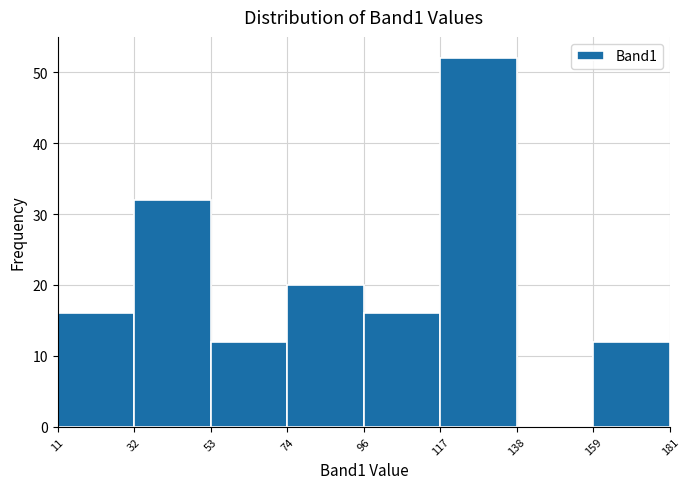

Reading left to right, list every bar in this chart as the range it spans on the x-axis followed by its height. The values are not printed on the chart, so give them approximately, as read against the axis.

11 to 32: 16
32 to 53: 32
53 to 74: 12
74 to 96: 20
96 to 117: 16
117 to 138: 52
138 to 159: 0
159 to 181: 12